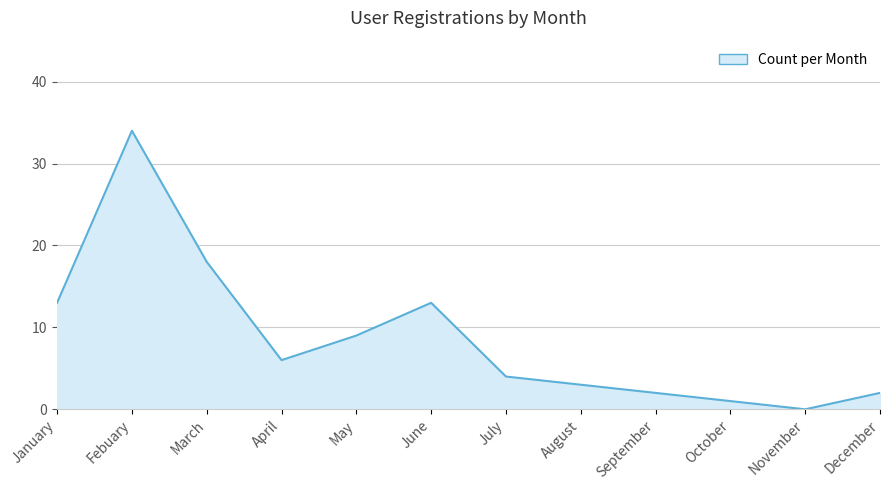

Which label corresponds to the smallest value in the chart?

November